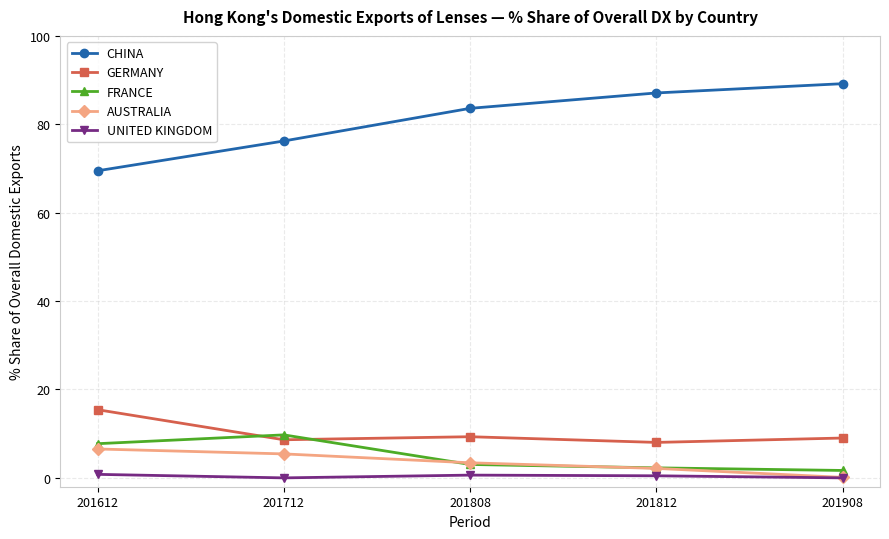

How many lines are shown in the chart?

5